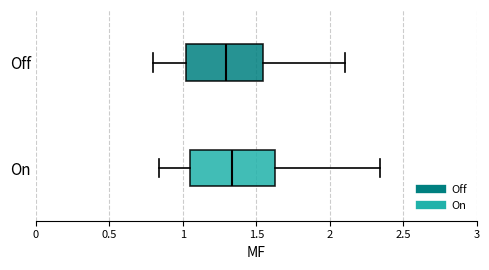

Reading bottom to top, transcribe this box plot: for each box, give where its median line is, the range the box spans, and where its two whiskers end, as read against the x-axis. The values are not printed on the chart, so give them approximately, as read against the axis.

On: median 1.35, box 1.05 to 1.65, whiskers 0.85 to 2.35
Off: median 1.30, box 1.00 to 1.55, whiskers 0.80 to 2.10